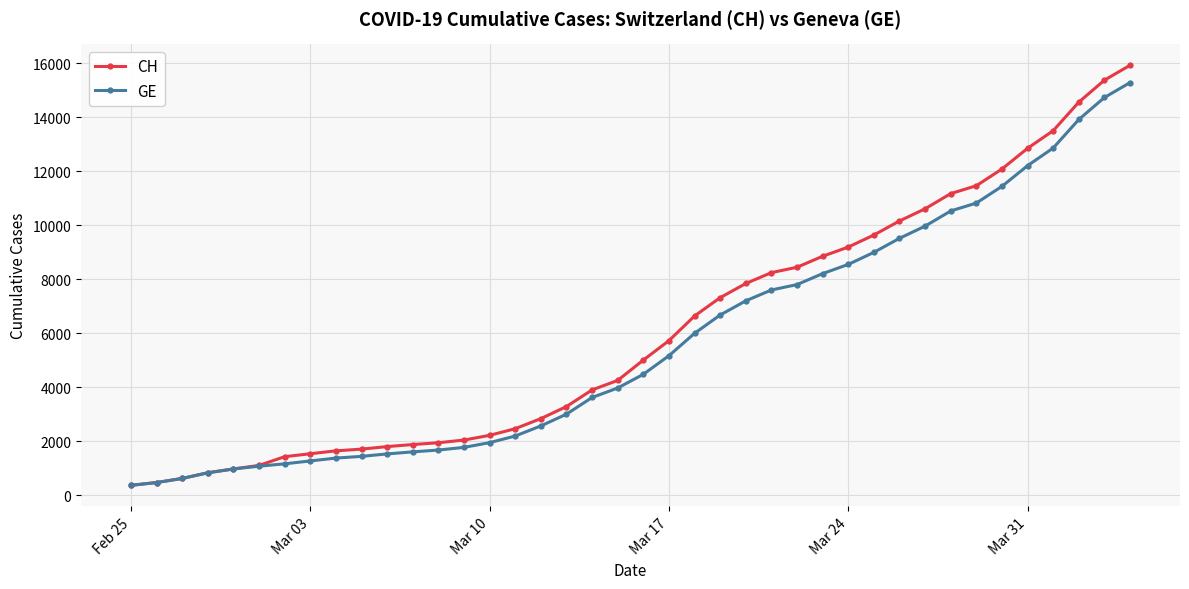

What is the maximum value for GE?

15284